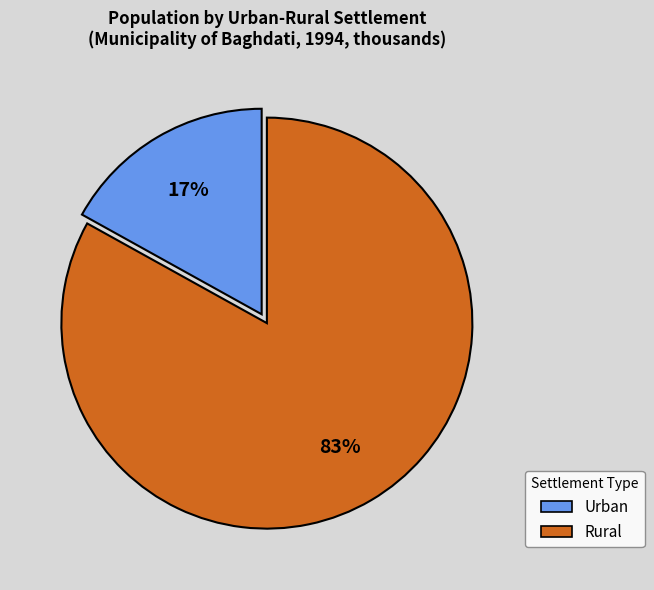

Is there any slice that represents more than half of the pie?

Yes